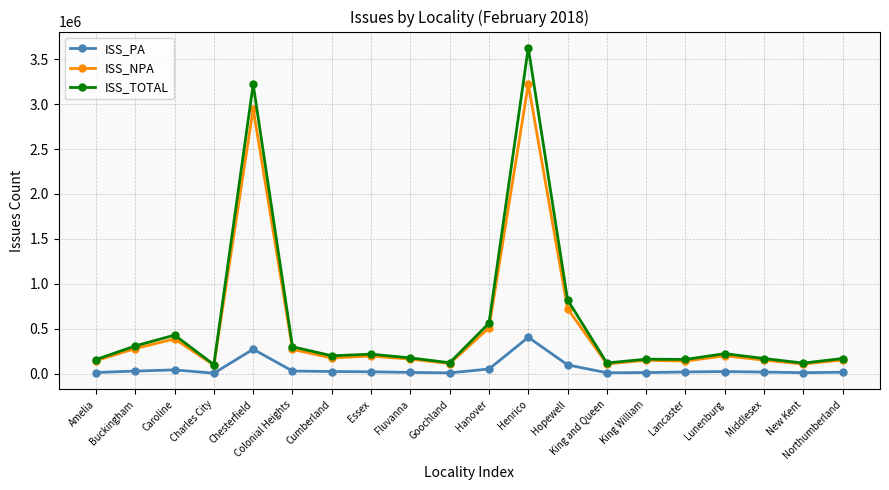

What position from the left is Colonial Heights?

6